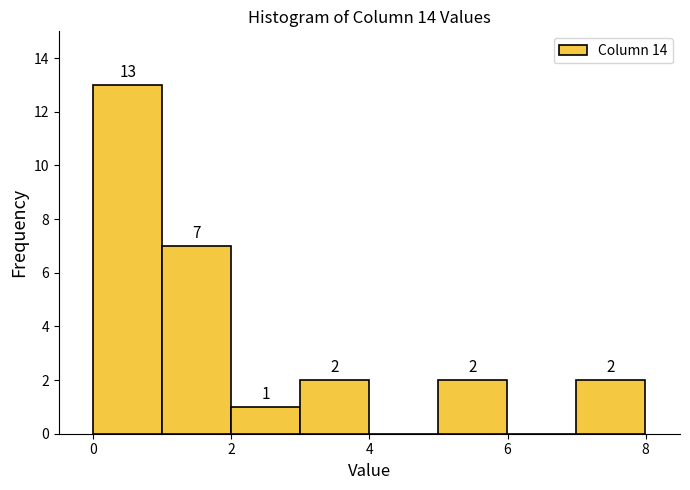

Over which range of the x-axis is the bar tallest?

0 to 1